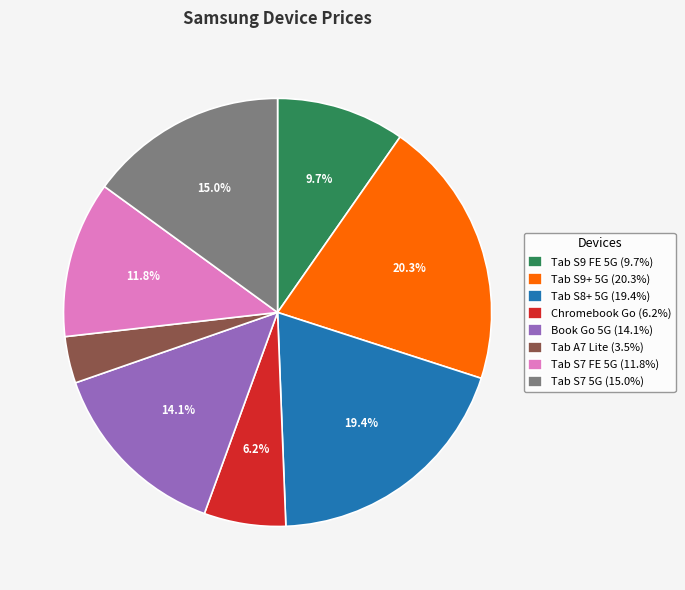

What is the total percentage of Tab S7 FE 5G (11.8%) and Tab S9+ 5G (20.3%)?

32.1%